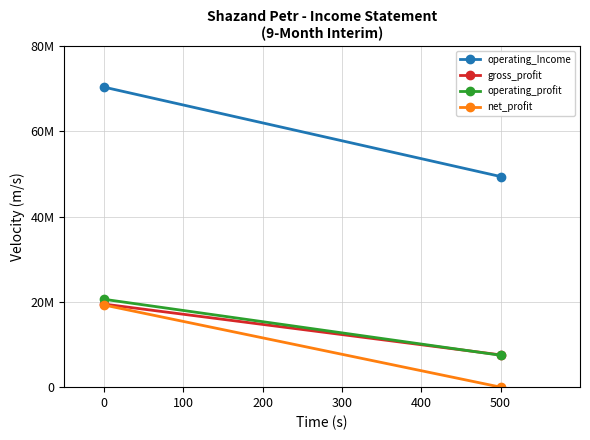

What is the greatest value displayed?

70375084